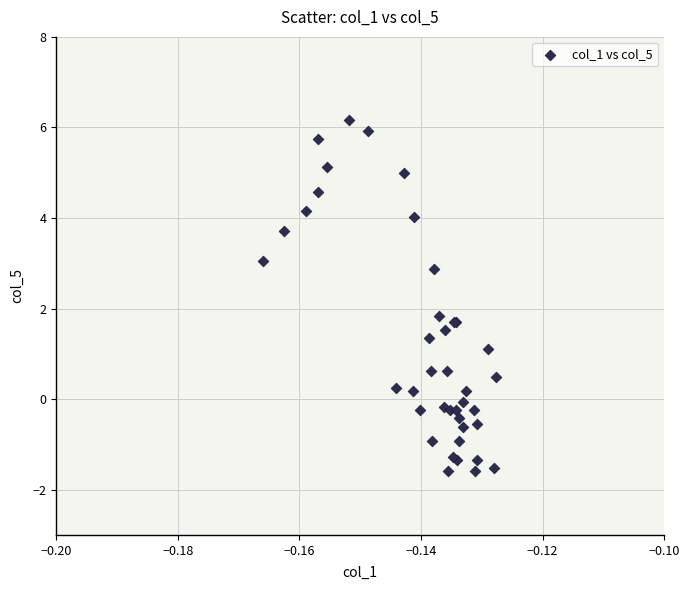

What Y value in the scatter plot is closest to 2?

1.8